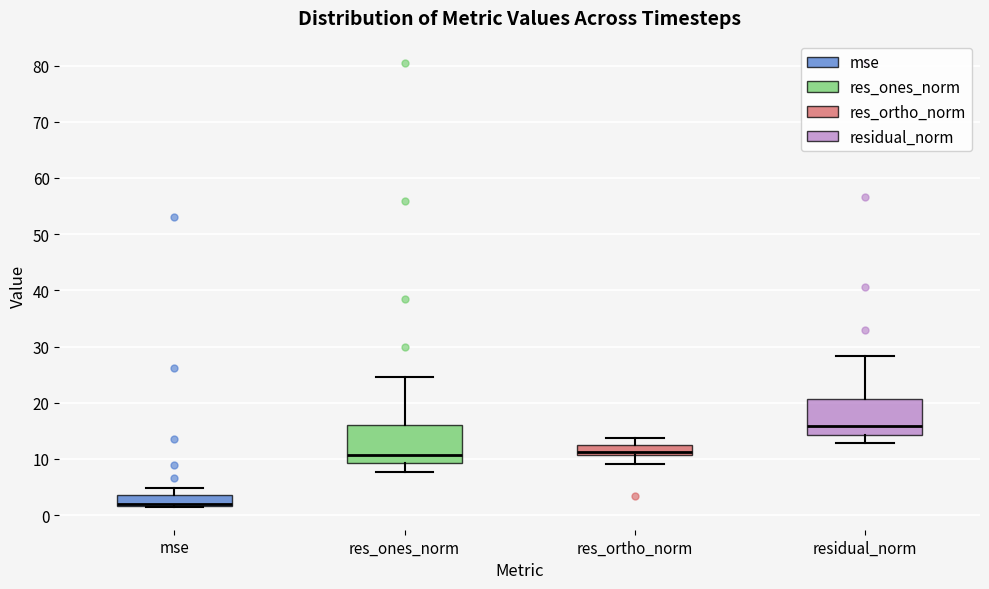

Reading left to right, transcribe this box plot: for each box, give where its median line is, the range the box spans, and where its two whiskers end, as read against the y-axis. The values are not printed on the chart, so give them approximately, as read against the axis.

mse: median 2 (just above the box's lower edge), box 2 to 4, whiskers 1 to 5
res_ones_norm: median 11, box 9 to 16, whiskers 8 to 25
res_ortho_norm: median 11 (just above the box's lower edge), box 11 to 13, whiskers 9 to 14
residual_norm: median 16, box 14 to 21, whiskers 13 to 28